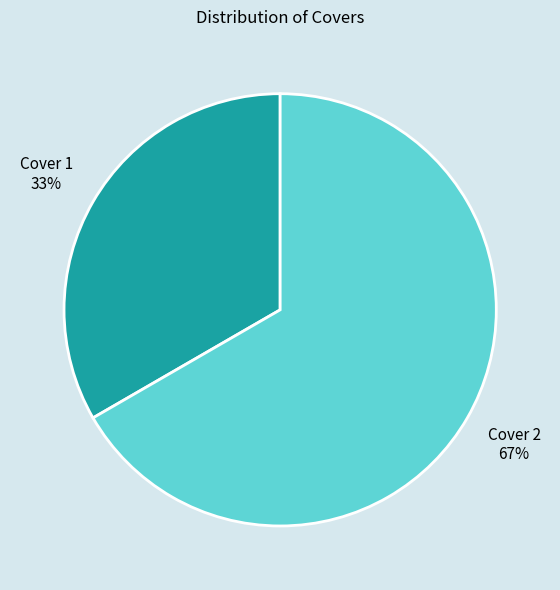

Which category has the biggest portion of the pie?

Cover 2